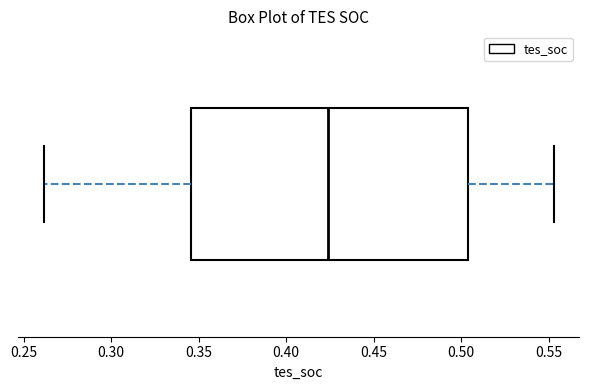

Where is the right edge of the box on the x-axis? The values are not printed on the chart, so give them approximately, as read against the axis.

0.505